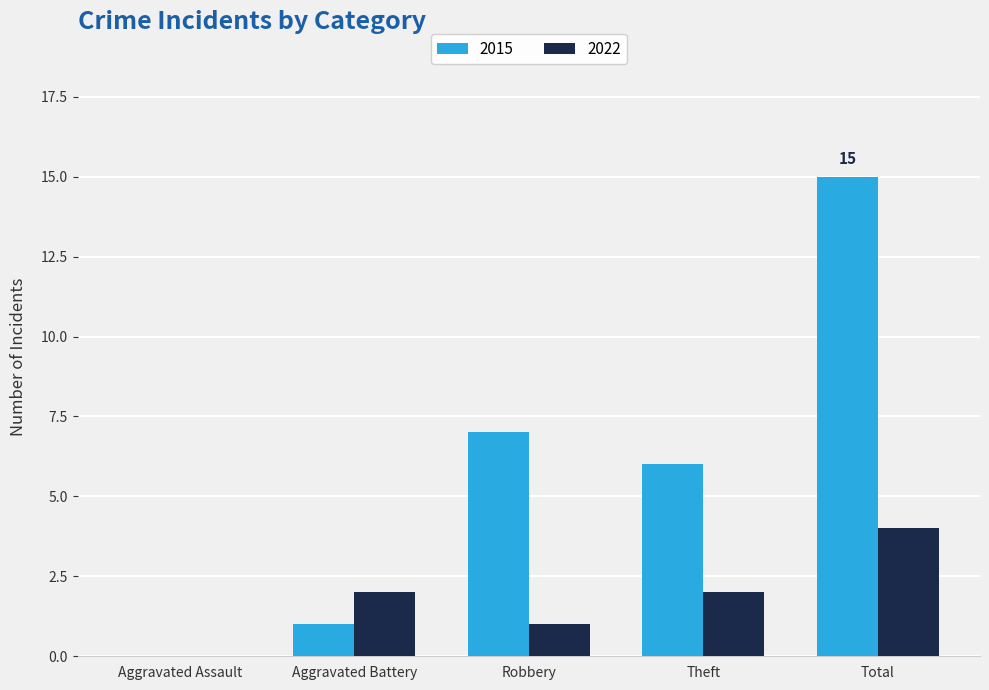

What is the total value across all series at Aggravated Battery?

3